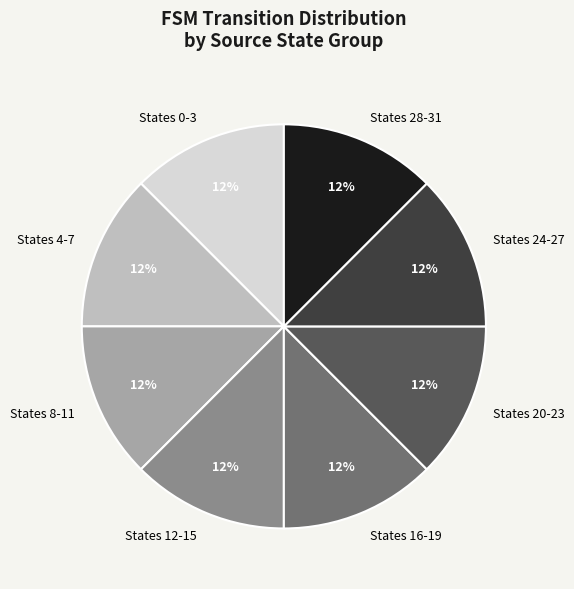

The States 4-7 slice represents 12% of the pie. True or false?

True